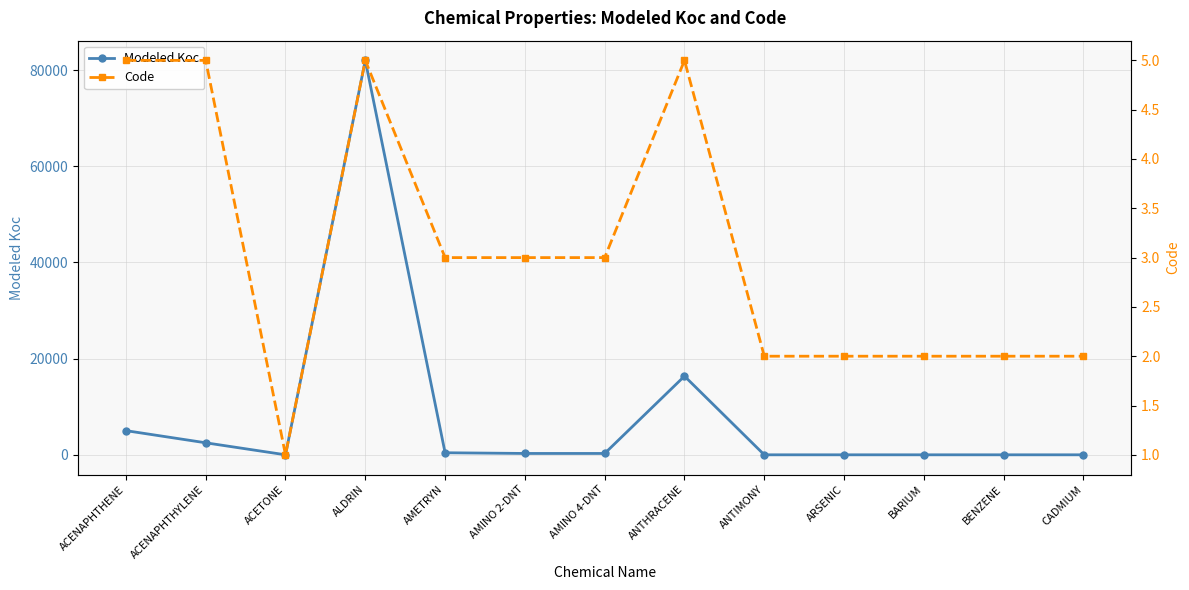

Reading left to right, what are all the values shown in this chart?

Modeled Koc: ACENAPHTHENE=5027.0	ACENAPHTHYLENE=2500.0	ACETONE=2.4	ALDRIN=82020.0	AMETRYN=428.2	AMINO 2-DNT=283.0	AMINO 4-DNT=283.0	ANTHRACENE=16360.0	ANTIMONY=1.0	ARSENIC=1.0	BARIUM=1.0	BENZENE=1.0	CADMIUM=1.0
Code: ACENAPHTHENE=5.0	ACENAPHTHYLENE=5.0	ACETONE=1.0	ALDRIN=5.0	AMETRYN=3.0	AMINO 2-DNT=3.0	AMINO 4-DNT=3.0	ANTHRACENE=5.0	ANTIMONY=2.0	ARSENIC=2.0	BARIUM=2.0	BENZENE=2.0	CADMIUM=2.0